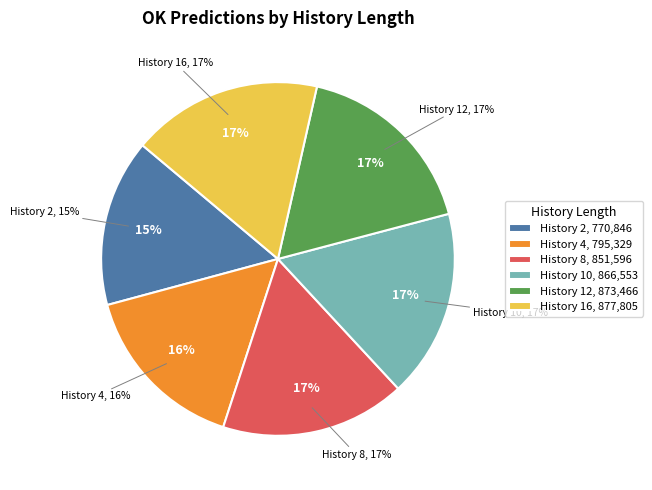

To the nearest percent, what is the difference between the 2 and 8 slice percentages?

2%